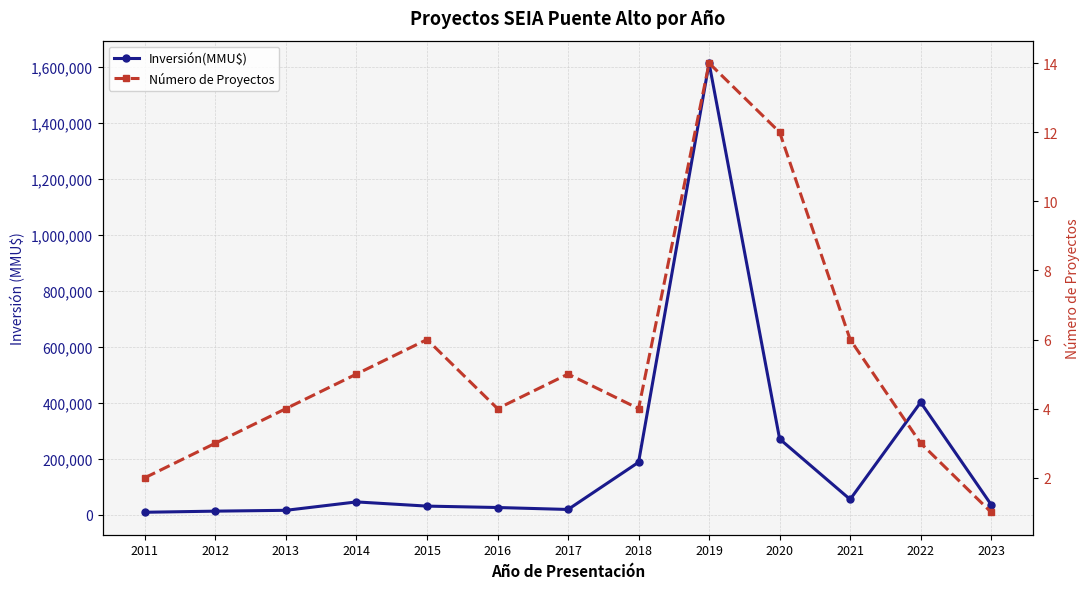

What is the maximum value shown in the chart?

1613545